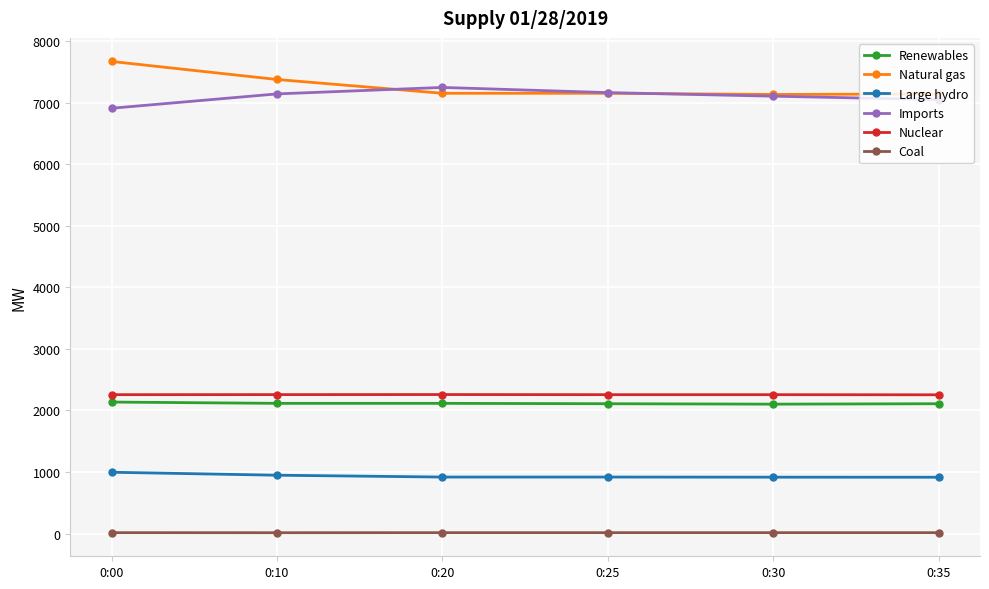

At which label does Large hydro first exceed 918?

0:00